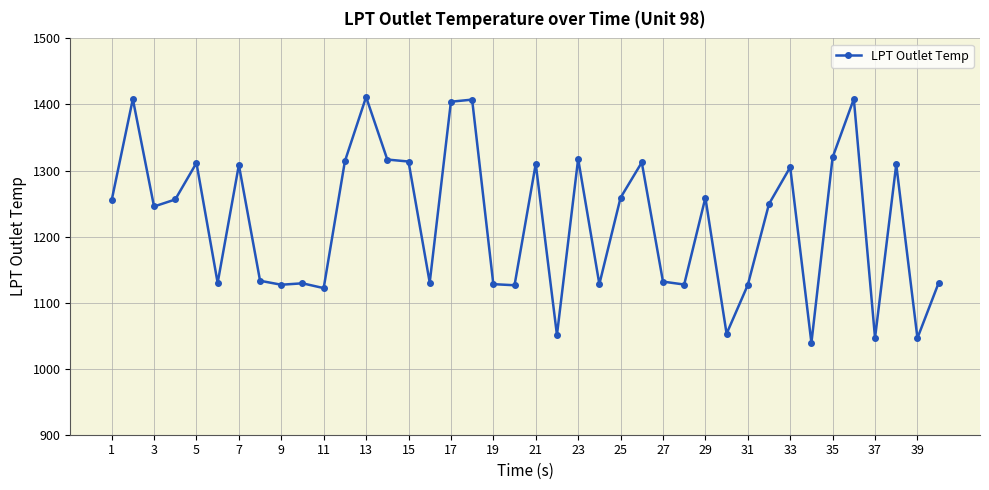

What is the value of the 15th point from the left?

1313.6